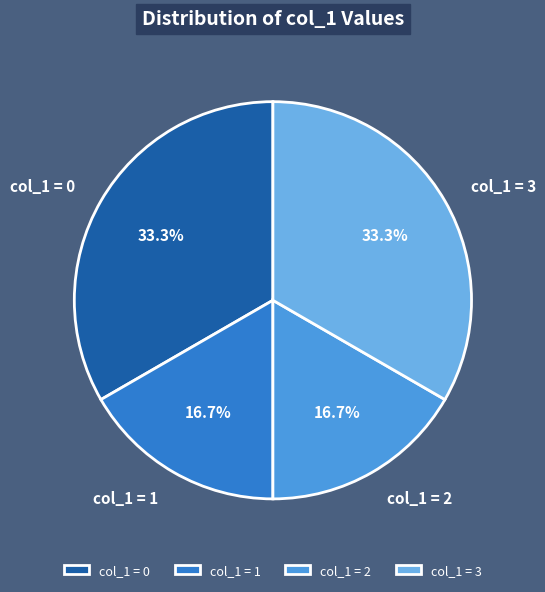

What is the total percentage of col_1 = 2 and col_1 = 0?

50.0%